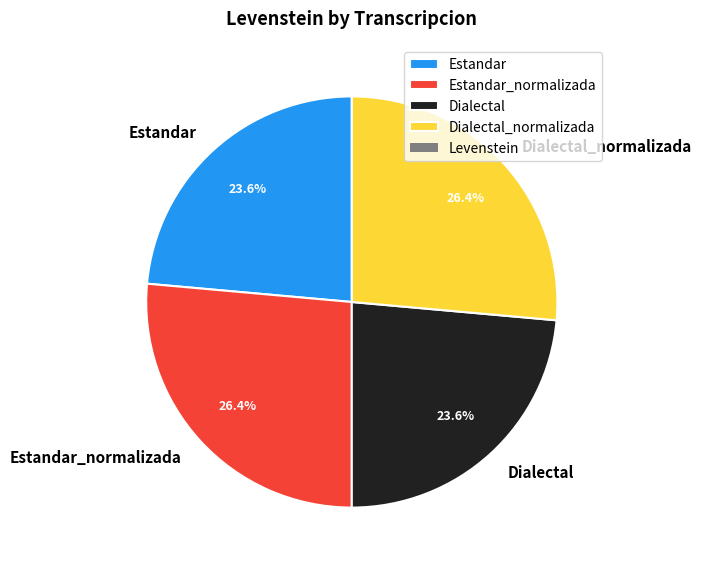

Does Estandar represent more than half of the total?

No